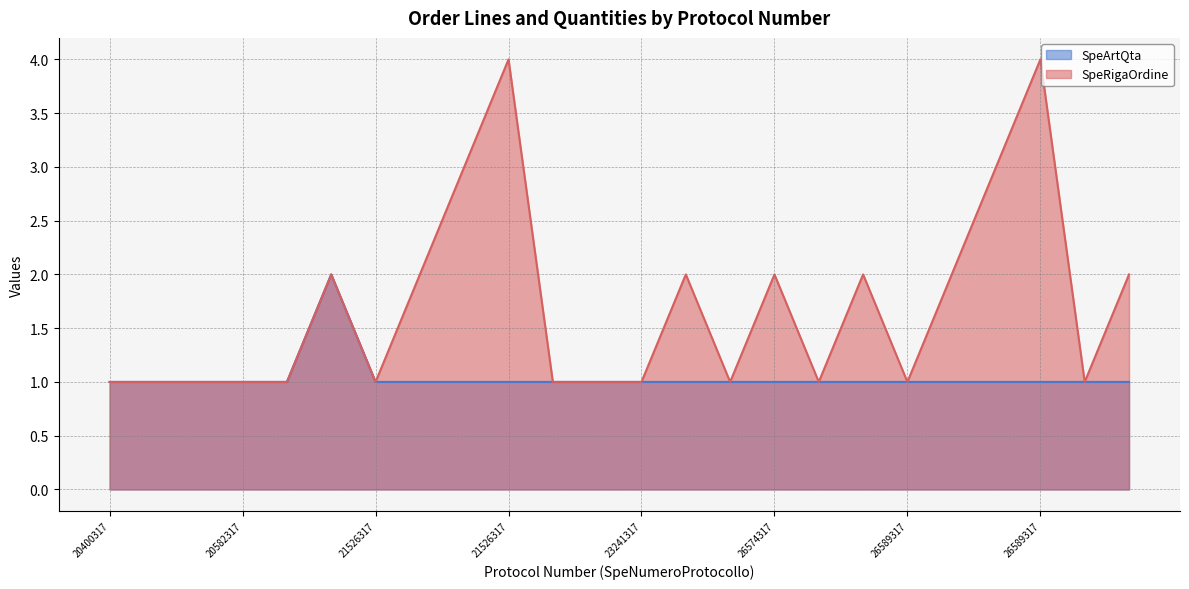

In SpeRigaOrdine, how many points are lower than both neighbors (excluding endpoints)?

5